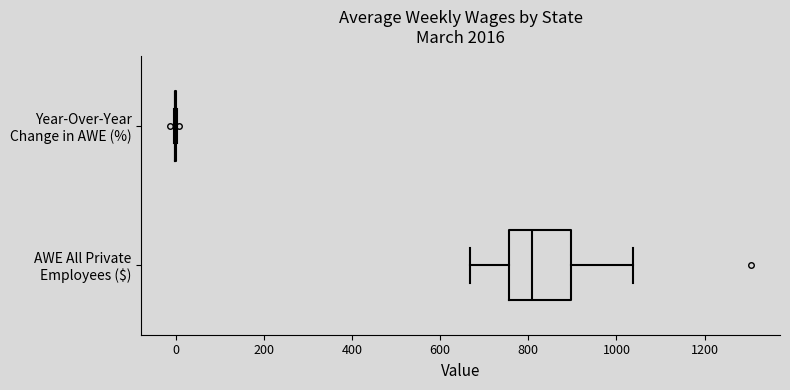

Reading bottom to top, transcribe this box plot: for each box, give where its median line is, the range the box spans, and where its two whiskers end, as read against the x-axis. The values are not printed on the chart, so give them approximately, as read against the axis.

AWE All Private Employees ($): median 800, box 760 to 900, whiskers 660 to 1040
Year-Over-Year Change in AWE (%): box collapsed to a line at 0, whiskers 0 to 0